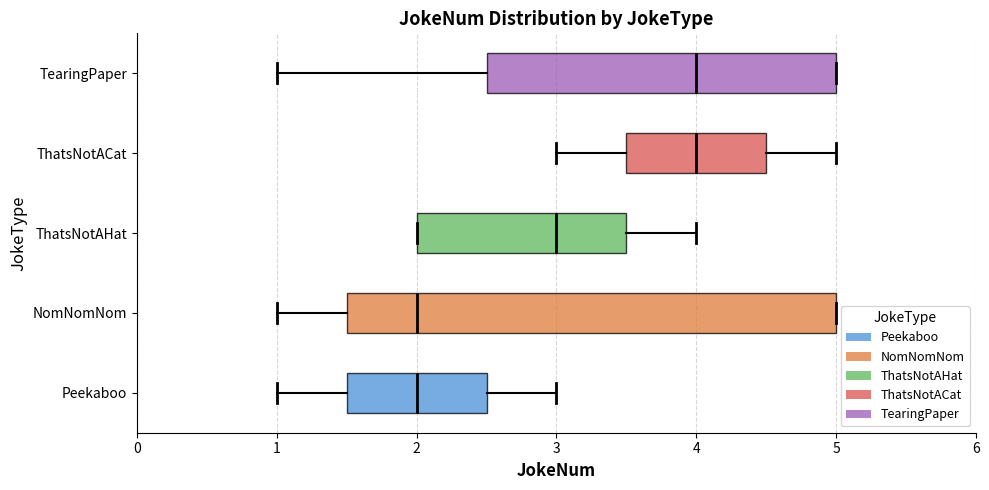

Where is the left edge of the box for ThatsNotAHat on the x-axis? The values are not printed on the chart, so give them approximately, as read against the axis.

2.0